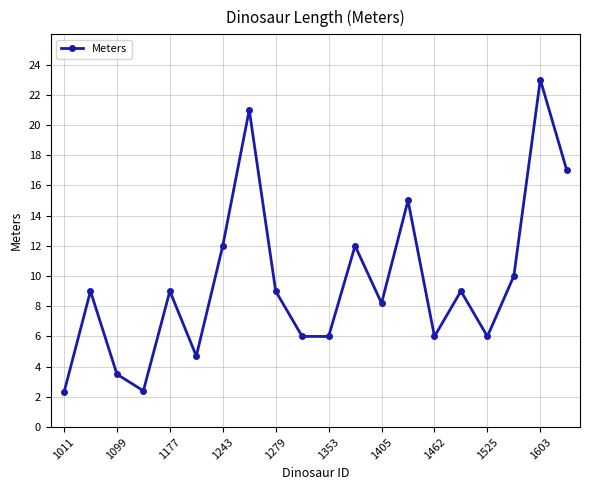

What is the minimum value shown in the chart?

2.3